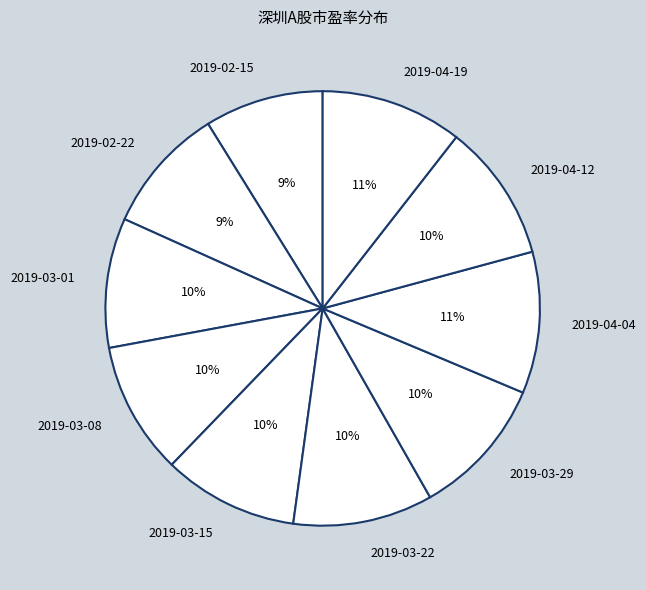

True or false: 2019-03-01 accounts for 1% of the total.

False